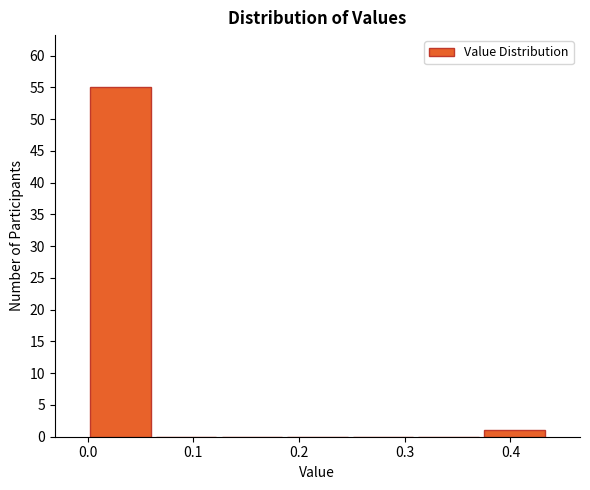

How tall is the bar that spans 0.37 to 0.43 on the x-axis? Neither the bar edges nor the heights are printed on the chart, so give them approximately, as read against the axes.

1